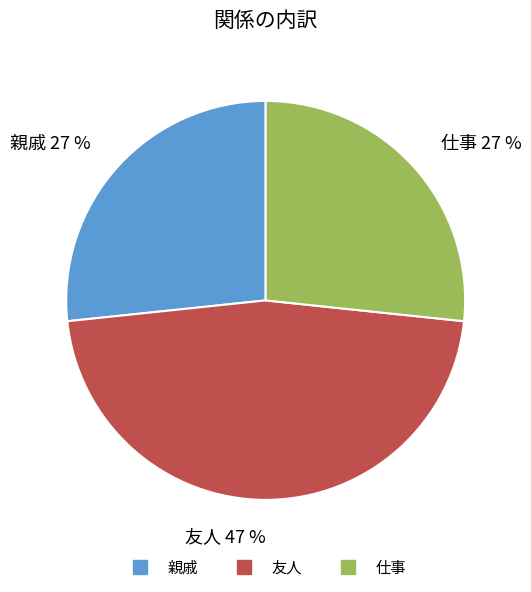

Do 友人 and 親戚 together represent more than half of the pie?

Yes